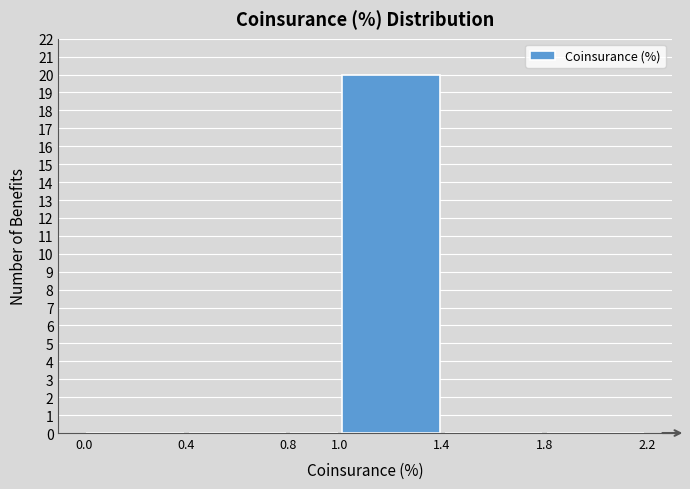

Over which range of the x-axis is the bar tallest?

1.0 to 1.4